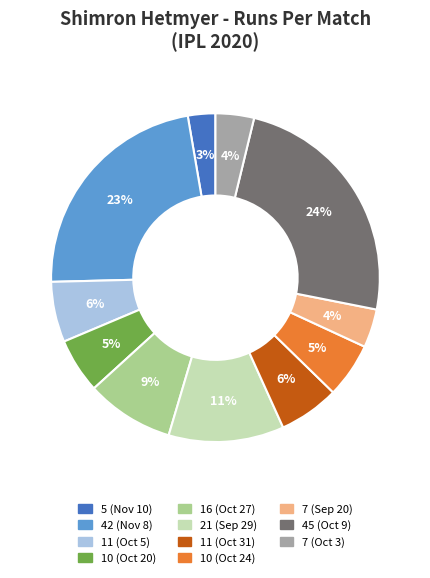

Which slice is the smallest?

5 (Nov 10)